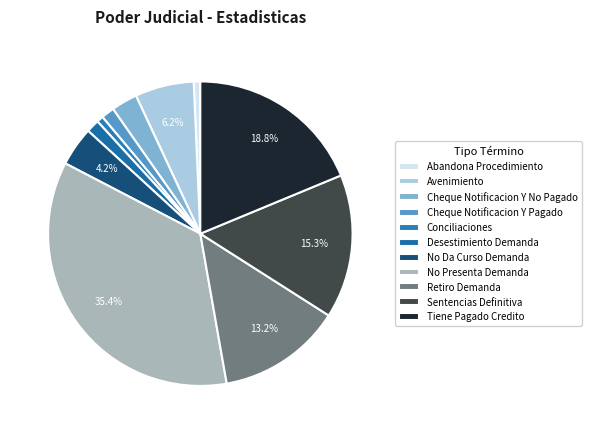

What percentage is the Abandona Procedimiento slice, to the nearest percent?

1%